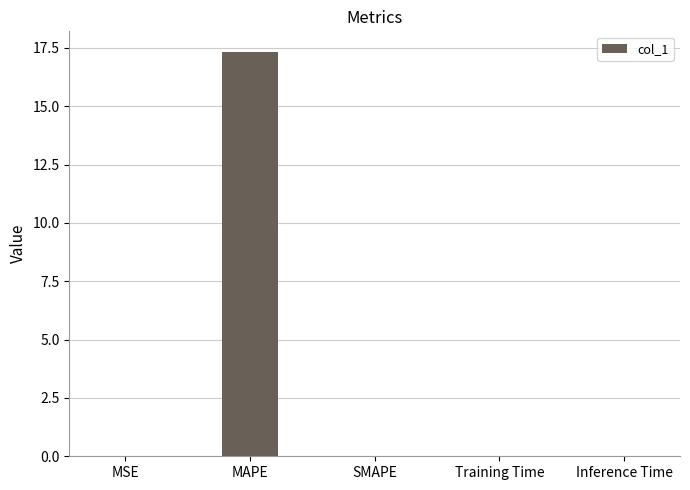

What is the sum of all values?

17.4